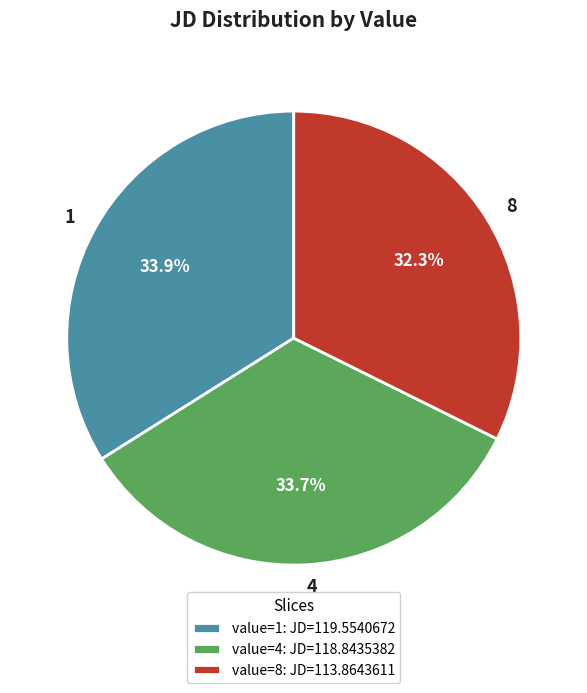

Is there a majority slice in this chart?

No